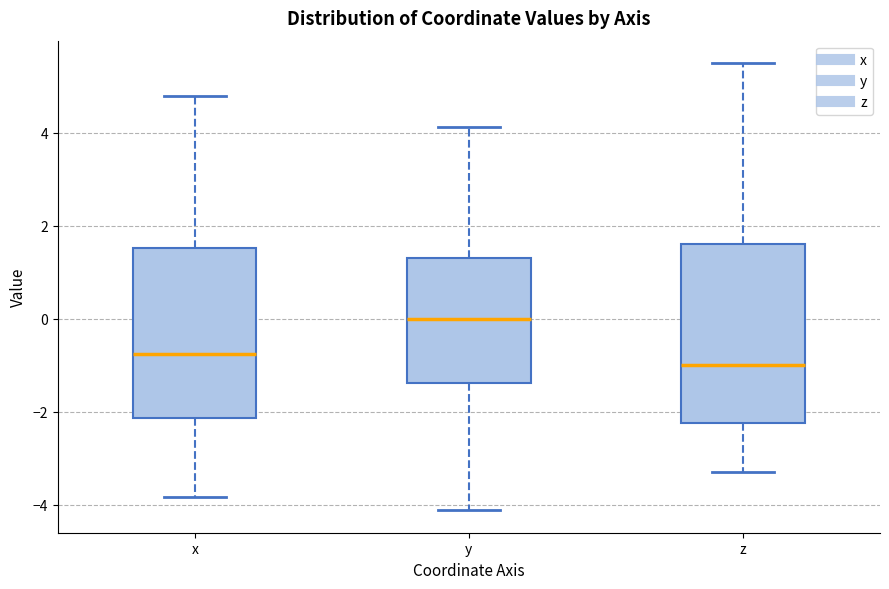

Which box's median line is the highest?

y